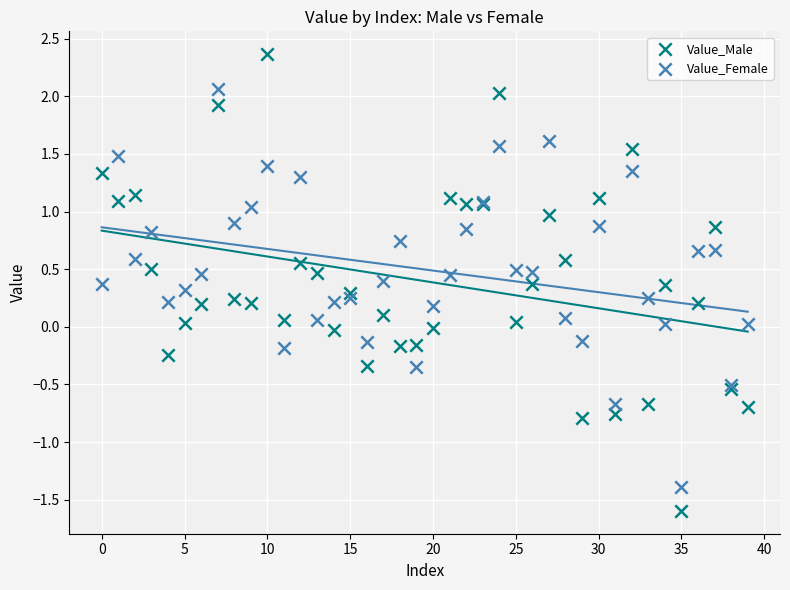

Which series has the widest spread of Y values?

Value_Male